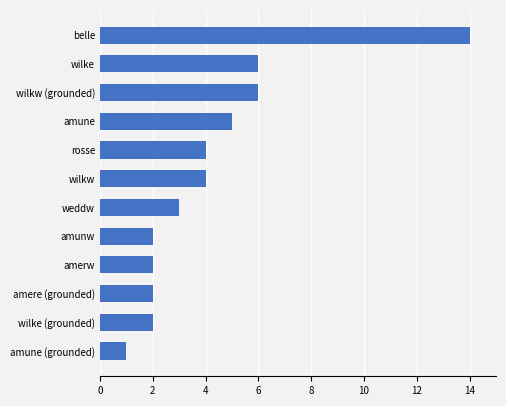

What is the difference between the maximum and minimum values?

13